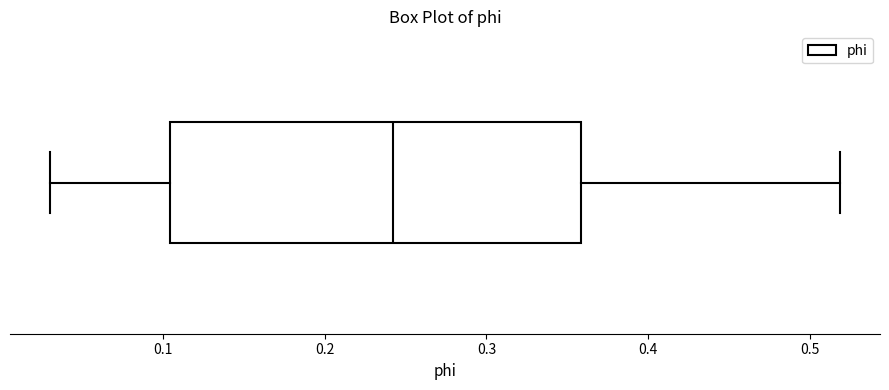

Transcribe this box plot: give where the median line is, the range the box spans, and where the two whiskers end, as read against the x-axis. The values are not printed on the chart, so give them approximately, as read against the axis.

median 0.24, box 0.10 to 0.36, whiskers 0.03 to 0.52